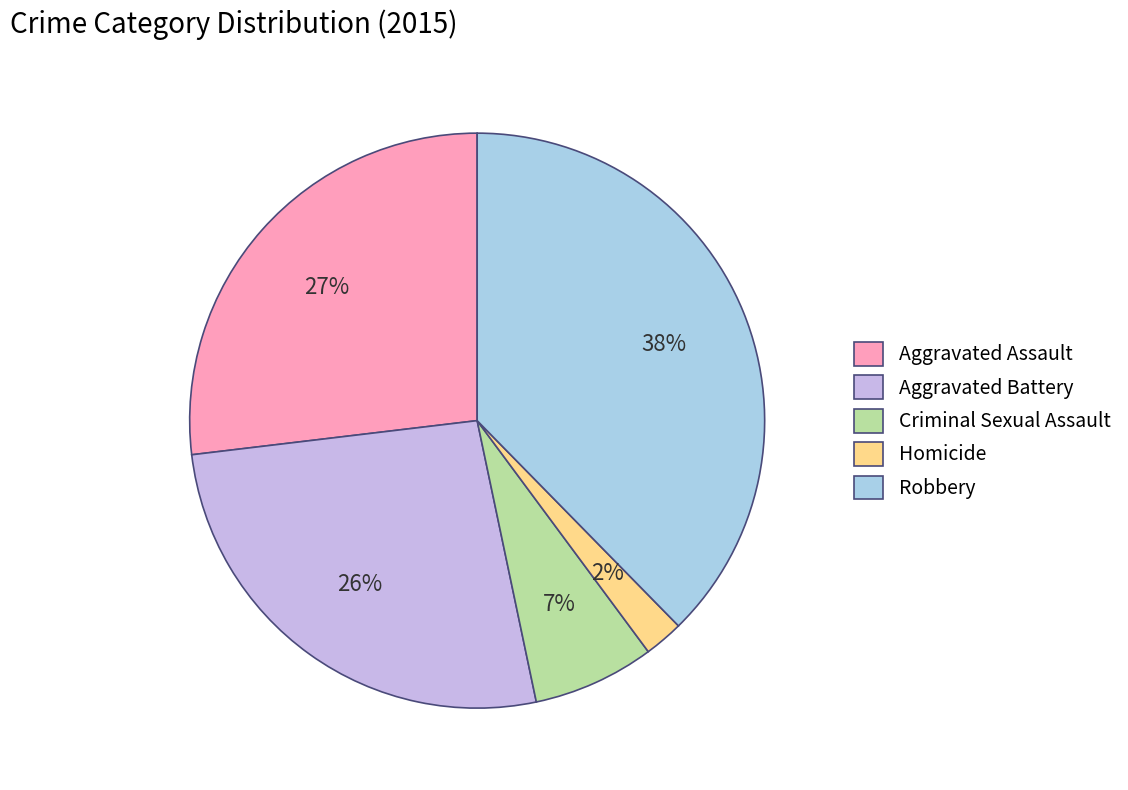

What percentage is the Criminal Sexual Assault slice, to the nearest percent?

7%